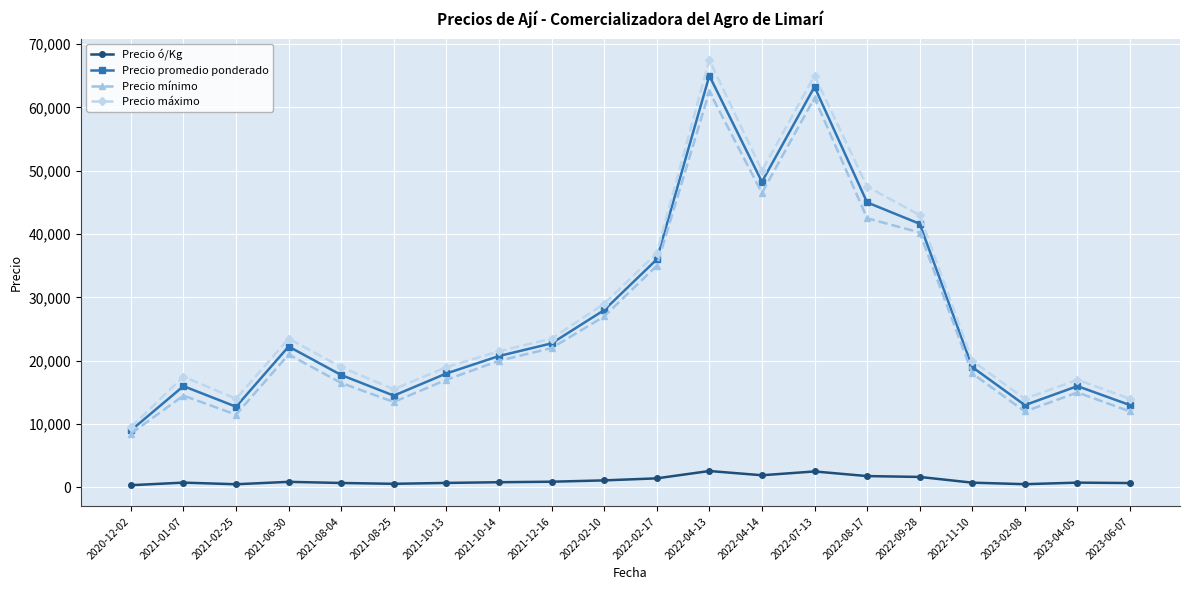

What is the label of the 16th point from the left?

2022-09-28